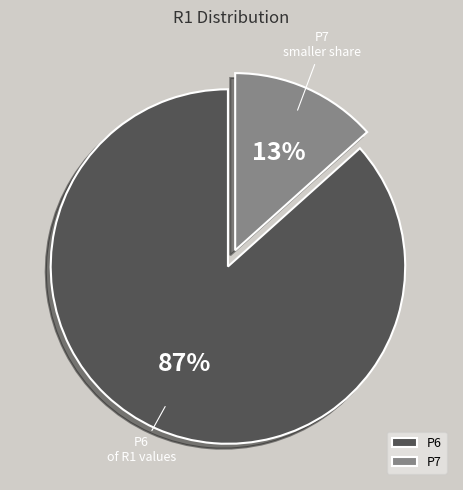

How many segments does this pie chart have?

2